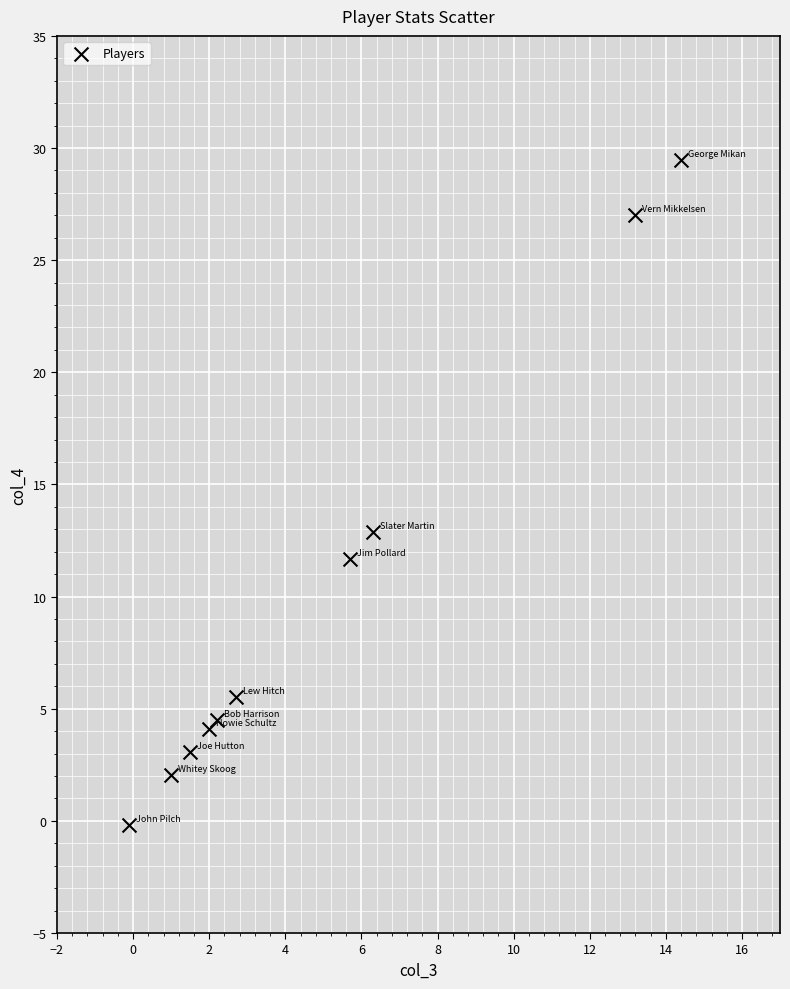

What is the average Y value?

10.0